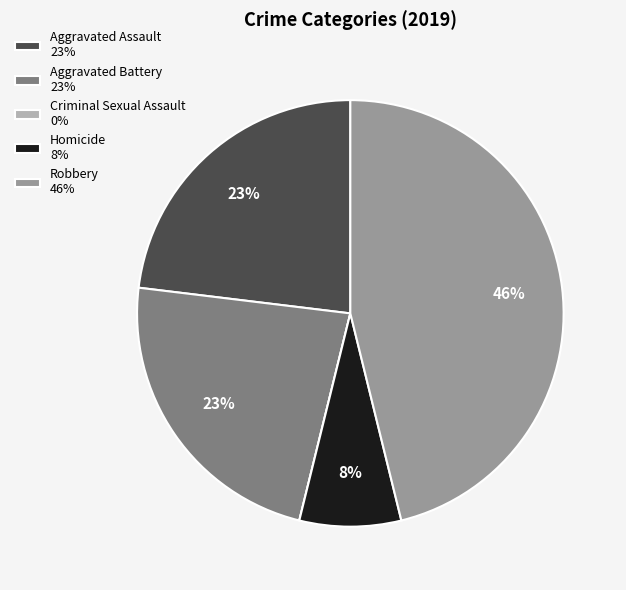

The Aggravated Assault 23% slice represents 32% of the pie. True or false?

False